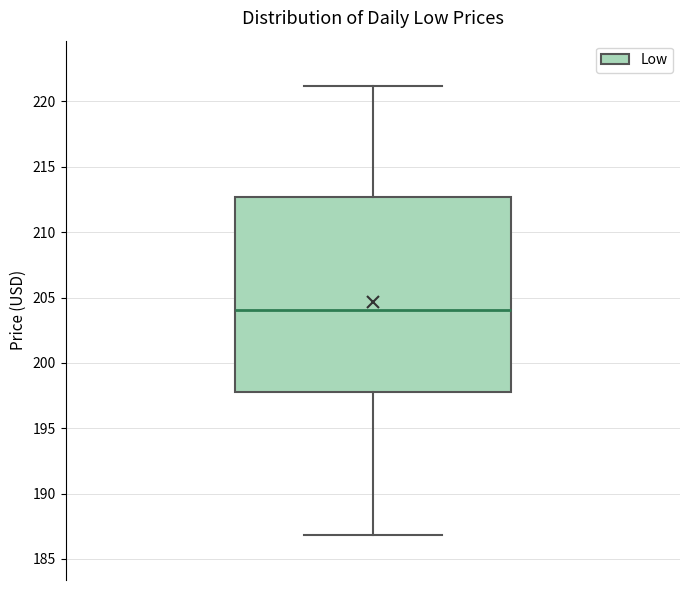

Read this box plot against the y-axis: the position of the median line, the range covered by the box, and the ends of both whiskers. The values are not printed on the chart, so give them approximately, as read against the axis.

median 204.0, box 198.0 to 212.5, whiskers 187.0 to 221.0